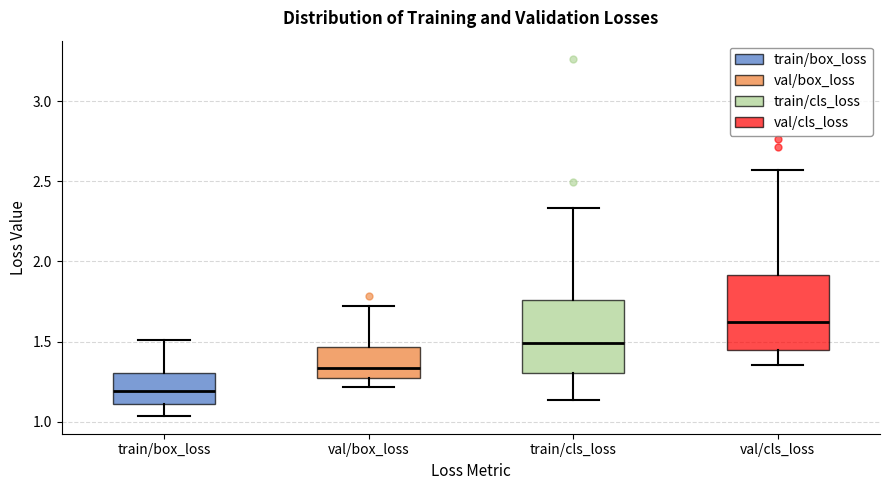

Reading left to right, transcribe this box plot: for each box, give where its median line is, the range the box spans, and where its two whiskers end, as read against the y-axis. The values are not printed on the chart, so give them approximately, as read against the axis.

train/box_loss: median 1.20, box 1.10 to 1.30, whiskers 1.05 to 1.50
val/box_loss: median 1.35, box 1.25 to 1.45, whiskers 1.20 to 1.70
train/cls_loss: median 1.50, box 1.30 to 1.75, whiskers 1.15 to 2.35
val/cls_loss: median 1.60, box 1.45 to 1.90, whiskers 1.35 to 2.55